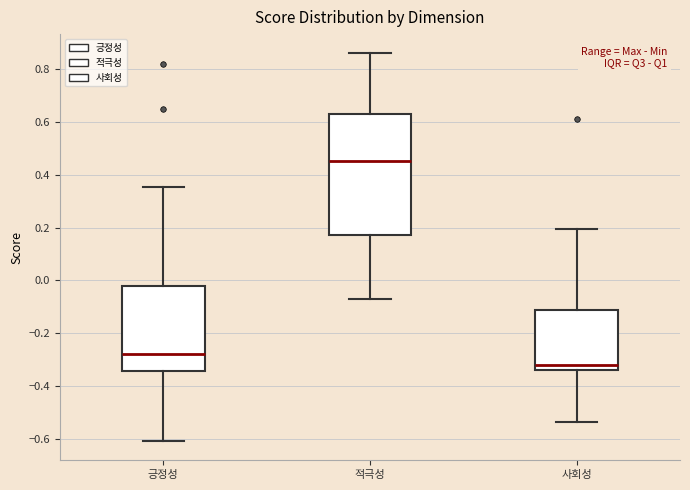

Which box is the tallest, from its lower edge to its upper edge?

적극성